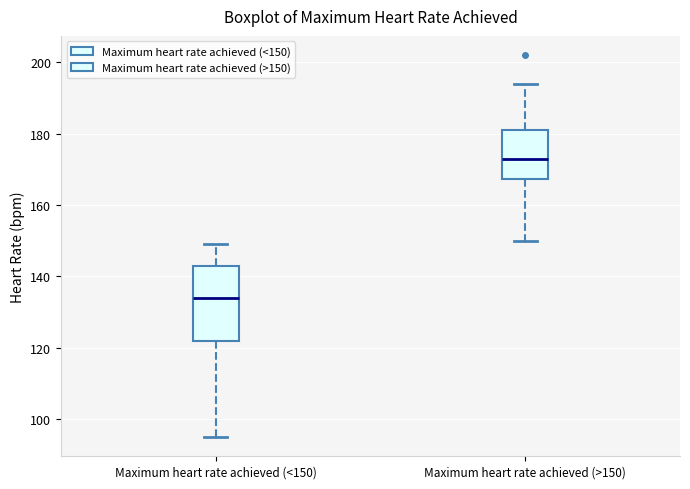

Reading left to right, read every box against the y-axis: the position of its median line, the range the box covers, and the ends of its whiskers. The values are not printed on the chart, so give them approximately, as read against the axis.

Maximum heart rate achieved (<150): median 134, box 122 to 144, whiskers 96 to 150
Maximum heart rate achieved (>150): median 174, box 168 to 182, whiskers 150 to 194